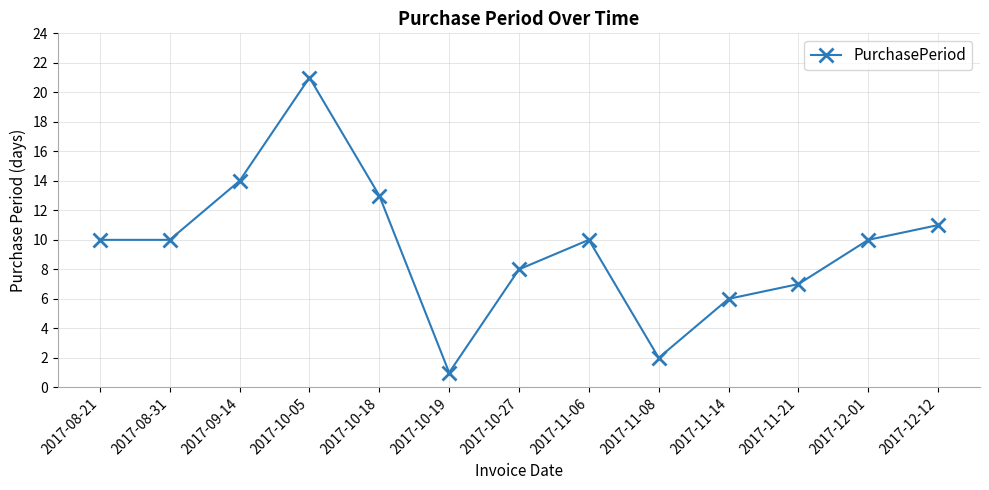

Is it true that the value at 2017-11-08 is 1?

False